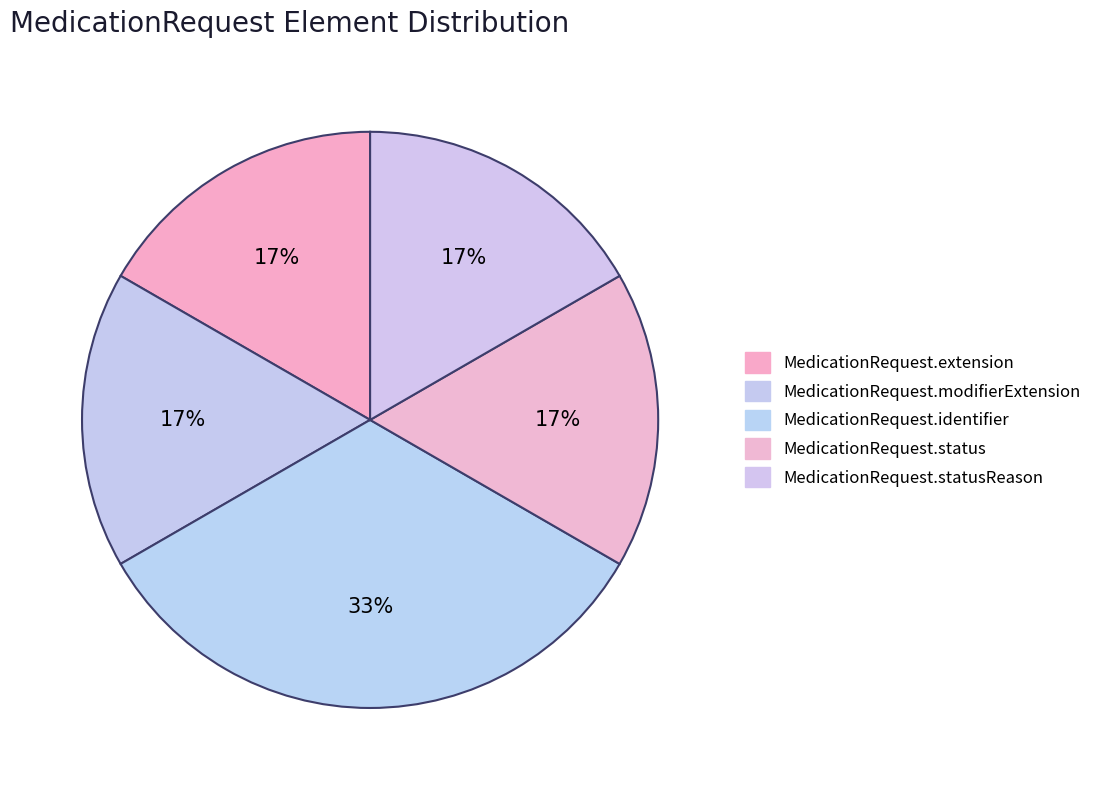

Count the number of slices in the pie.

5